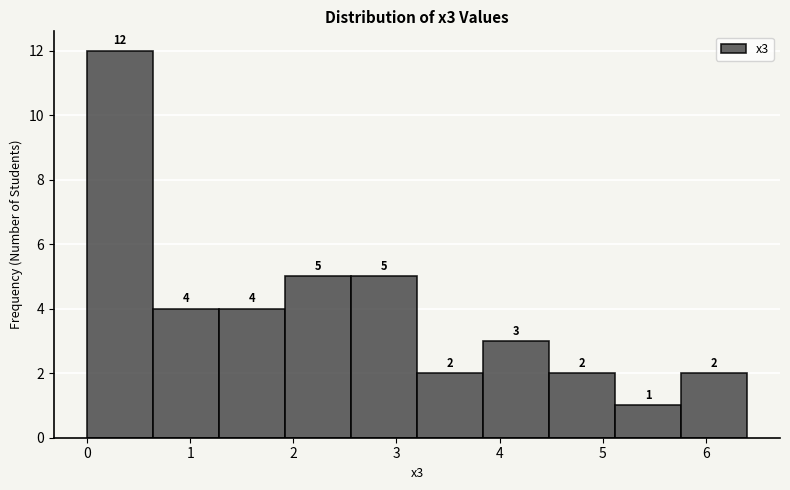

Reading left to right, list every bar in this chart as the range it spans on the x-axis followed by its height. The bar edges are not printed on the chart, so give them approximately, as read against the axis.

0.00 to 0.64: 12
0.64 to 1.28: 4
1.28 to 1.92: 4
1.92 to 2.56: 5
2.56 to 3.20: 5
3.20 to 3.84: 2
3.84 to 4.48: 3
4.48 to 5.12: 2
5.12 to 5.76: 1
5.76 to 6.40: 2